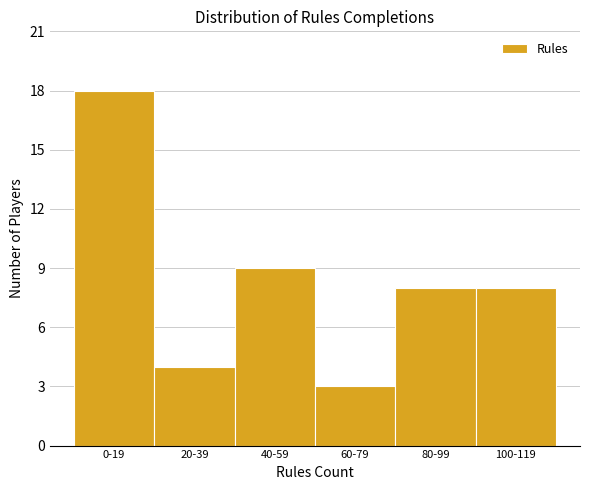

Reading left to right, list all the values displayed in this chart.

18	4	9	3	8	8